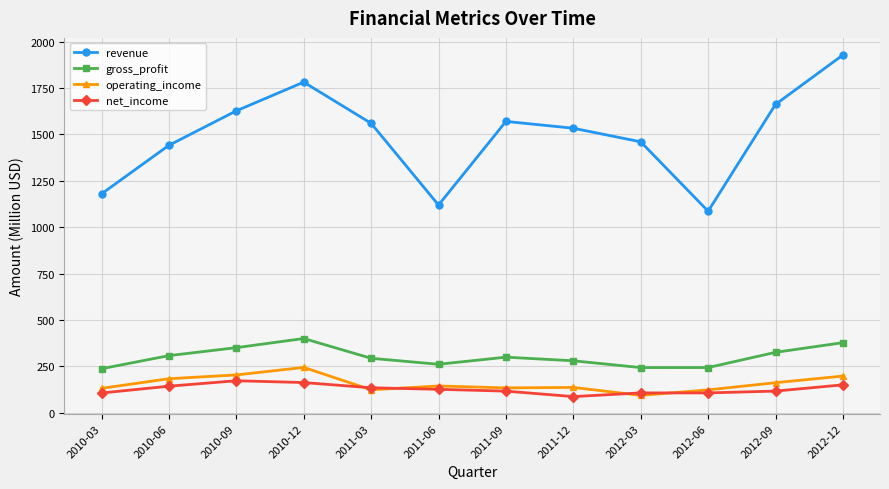

Where do net_income and operating_income first cross each other?

2010-12 and 2011-03